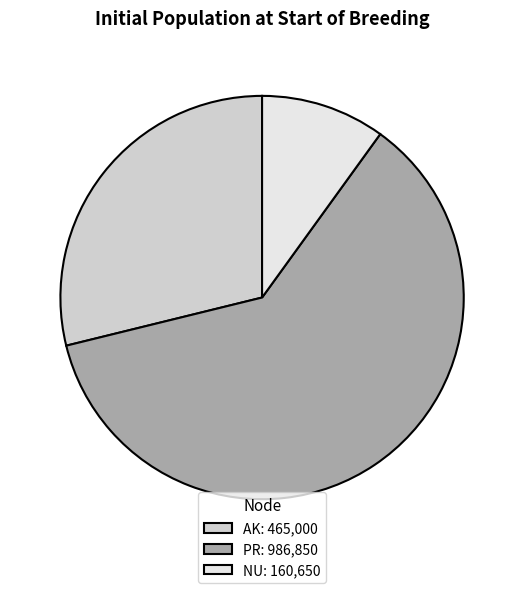

Is the sum of AK and PR greater than half?

Yes